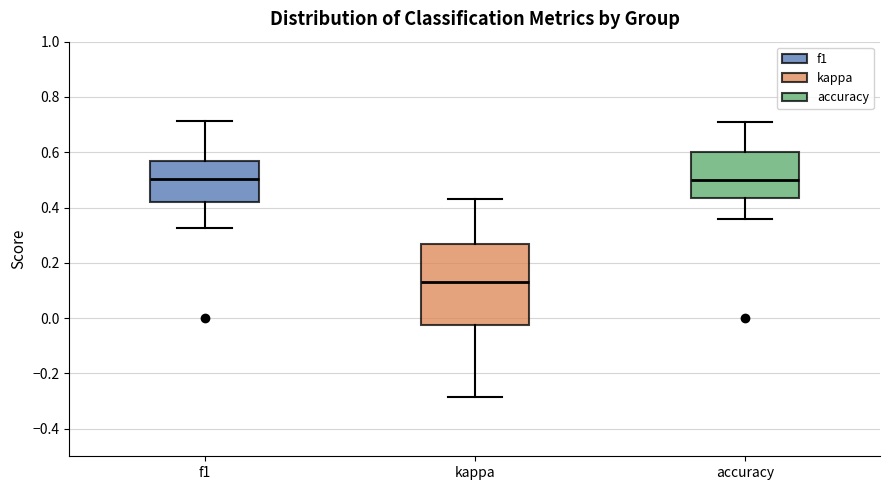

Reading left to right, read every box against the y-axis: the position of its median line, the range the box covers, and the ends of its whiskers. The values are not printed on the chart, so give them approximately, as read against the axis.

f1: median 0.50, box 0.42 to 0.56, whiskers 0.32 to 0.72
kappa: median 0.12, box -0.02 to 0.26, whiskers -0.28 to 0.44
accuracy: median 0.50, box 0.44 to 0.60, whiskers 0.36 to 0.70